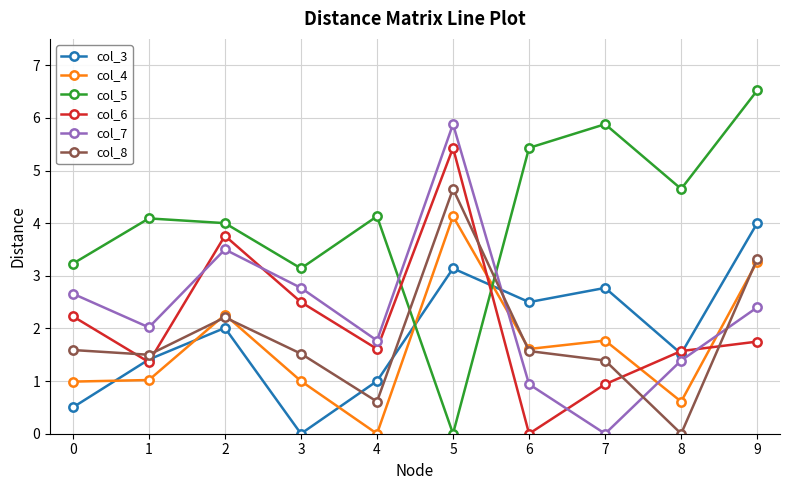

Between 2 and 7, which series saw the biggest shift?

col_7